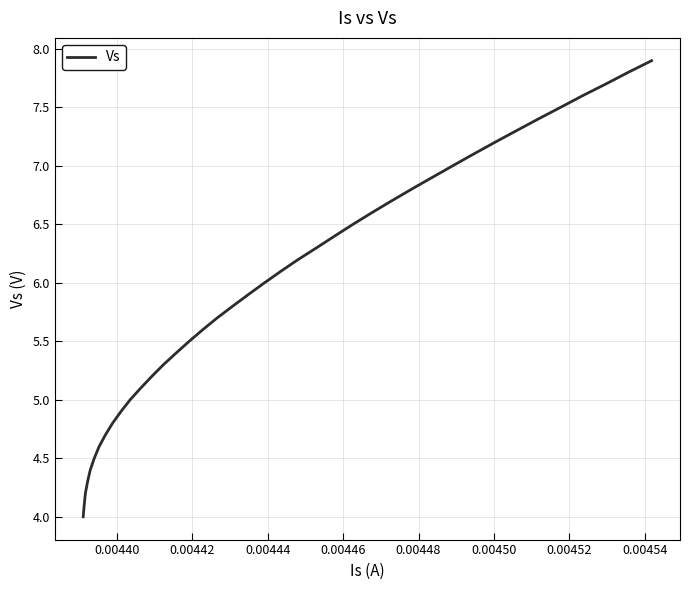

What is the smallest value displayed?

4.0